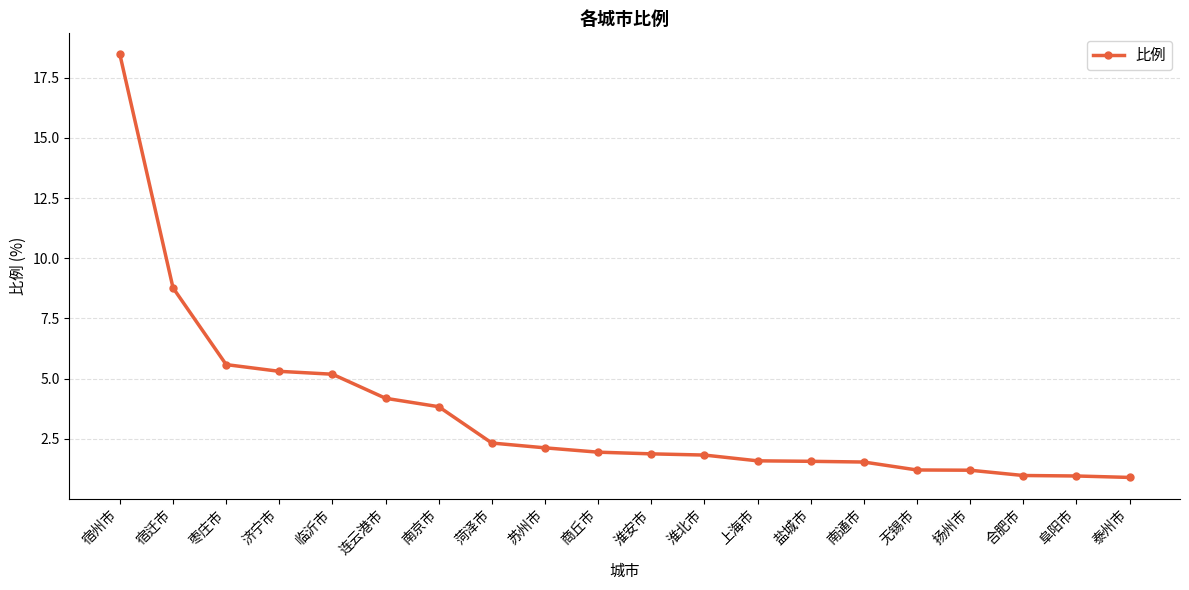

At which category does the chart reach its peak across all series?

宿州市